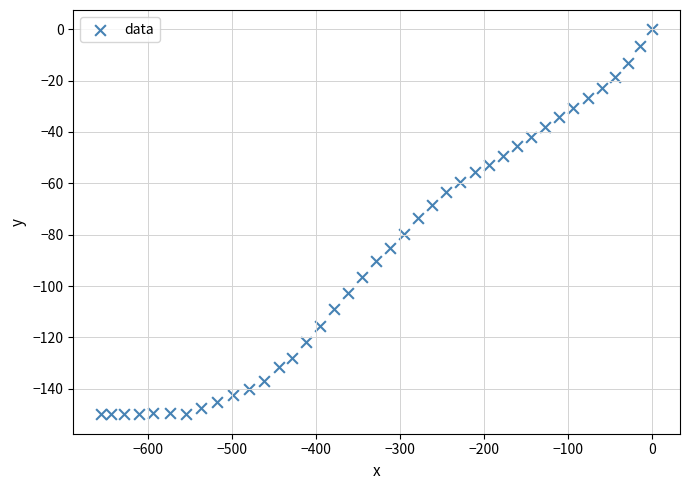

What is the range of X values (max minus min)?

656.1